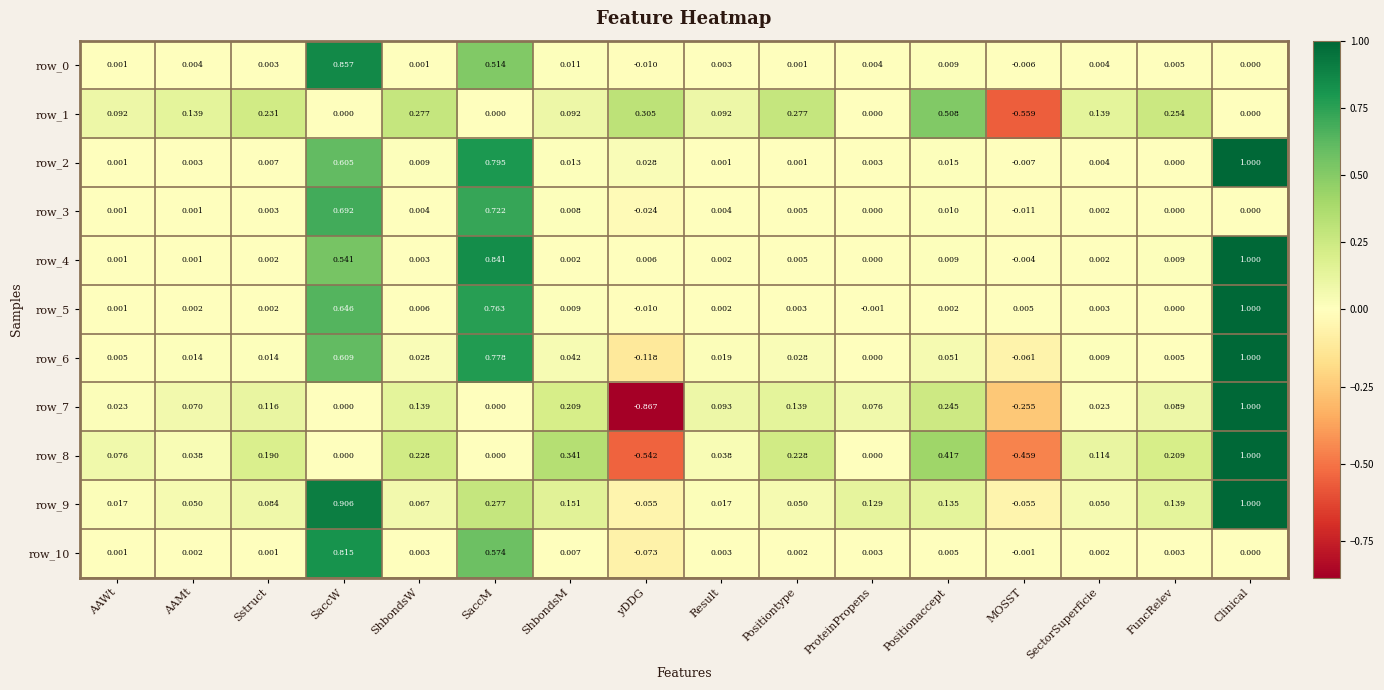

True or false: row_1 has a value of 0.0 at Clinical.

True